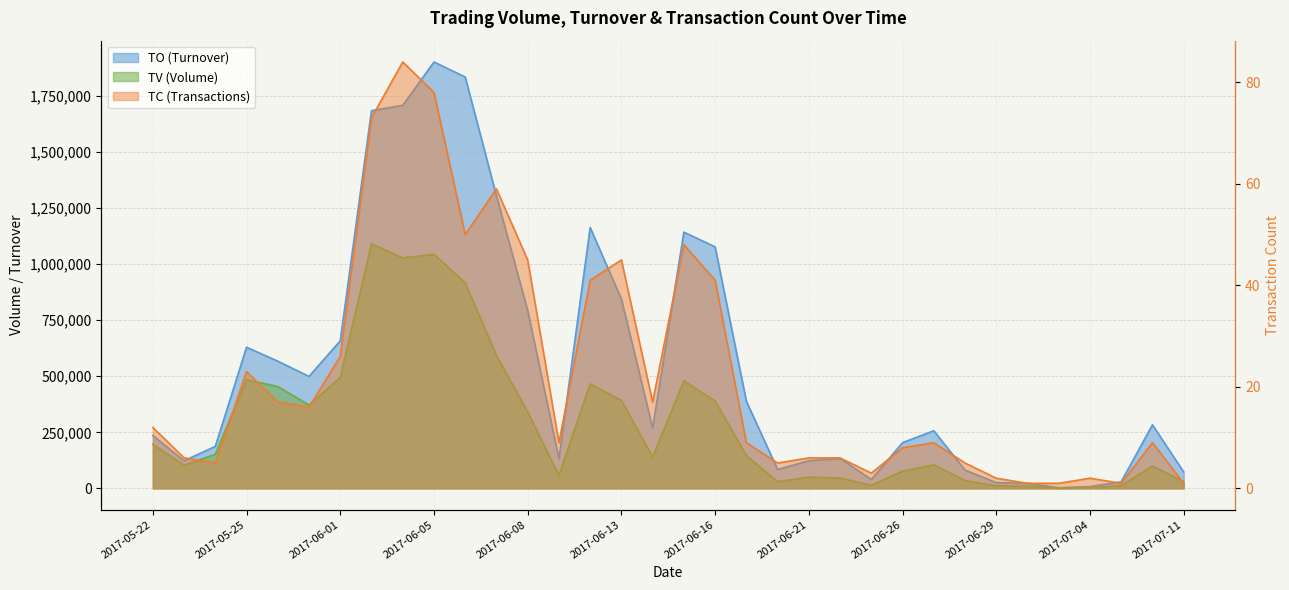

Is it true that TC equals 1 at 2017-05-24?

False